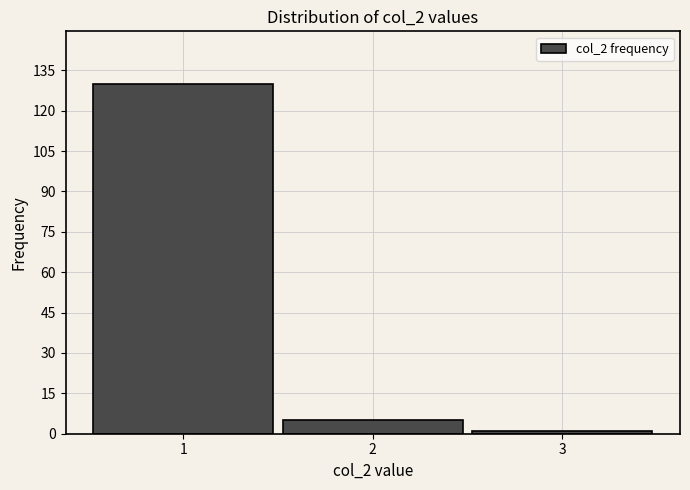

Reading left to right, list every bar in this chart as the range it spans on the x-axis followed by its height. The values are not printed on the chart, so give them approximately, as read against the axis.

0.5 to 1.5: 130
1.5 to 2.5: 6
2.5 to 3.5: under 2